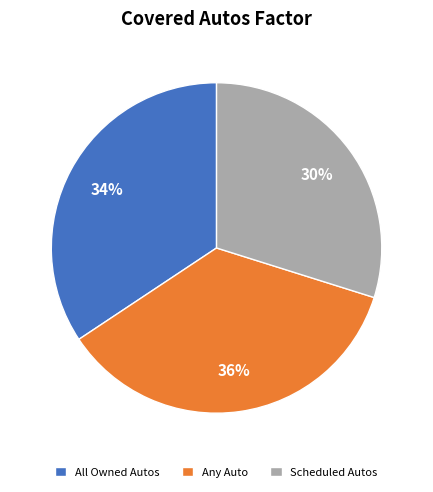

Combined, do All Owned Autos and Any Auto account for over 50%?

Yes